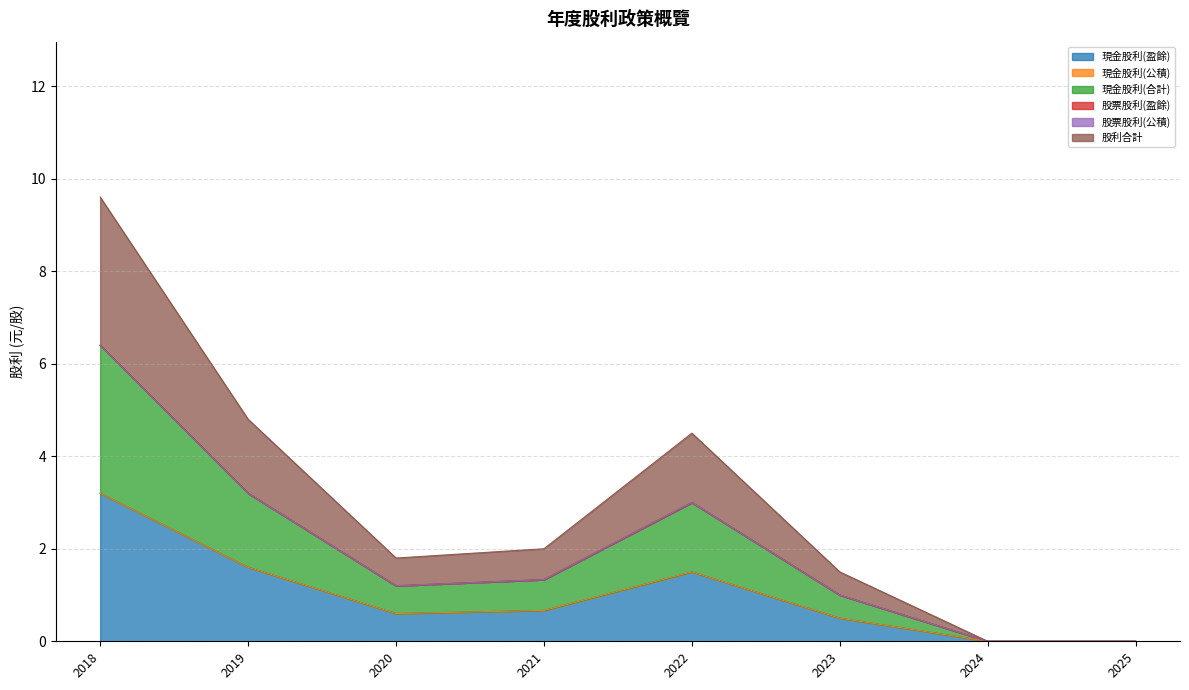

Rank the categories by 現金股利(合計) value from lowest to highest.

2024, 2025, 2023, 2020, 2021, 2022, 2019, 2018